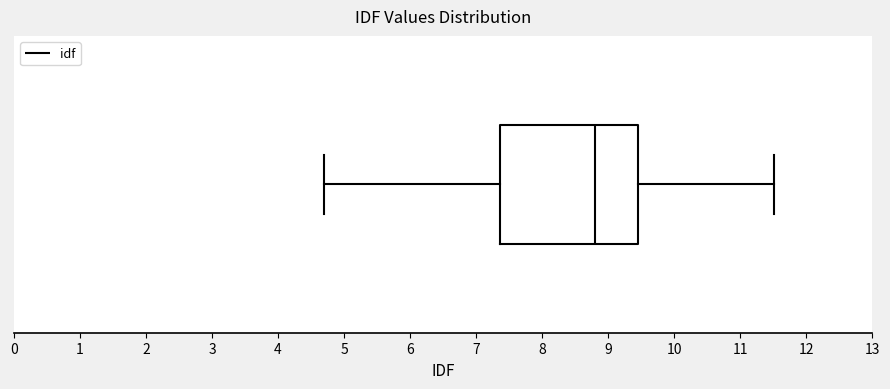

Transcribe this box plot: give where the median line is, the range the box spans, and where the two whiskers end, as read against the x-axis. The values are not printed on the chart, so give them approximately, as read against the axis.

median 8.8, box 7.4 to 9.5, whiskers 4.7 to 11.5